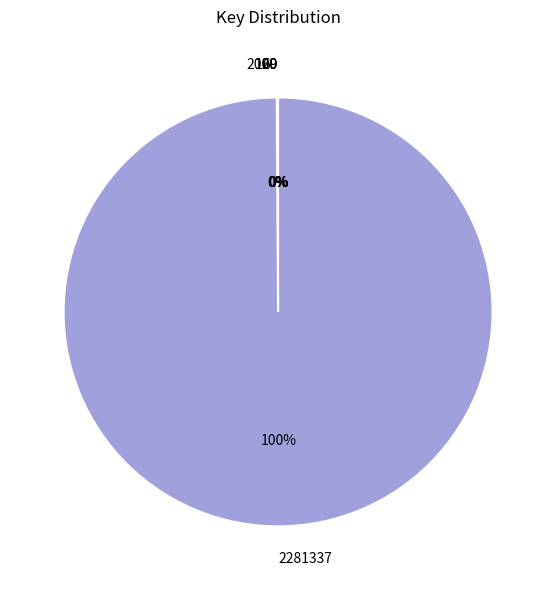

Which category has the biggest portion of the pie?

2281337